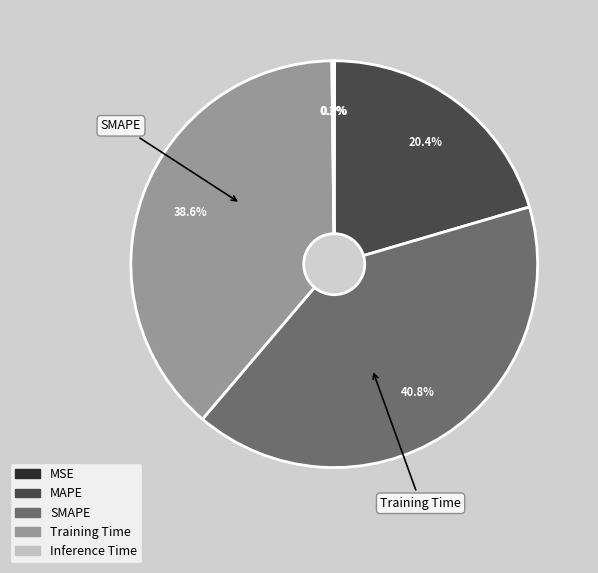

Does any single category account for the majority?

No